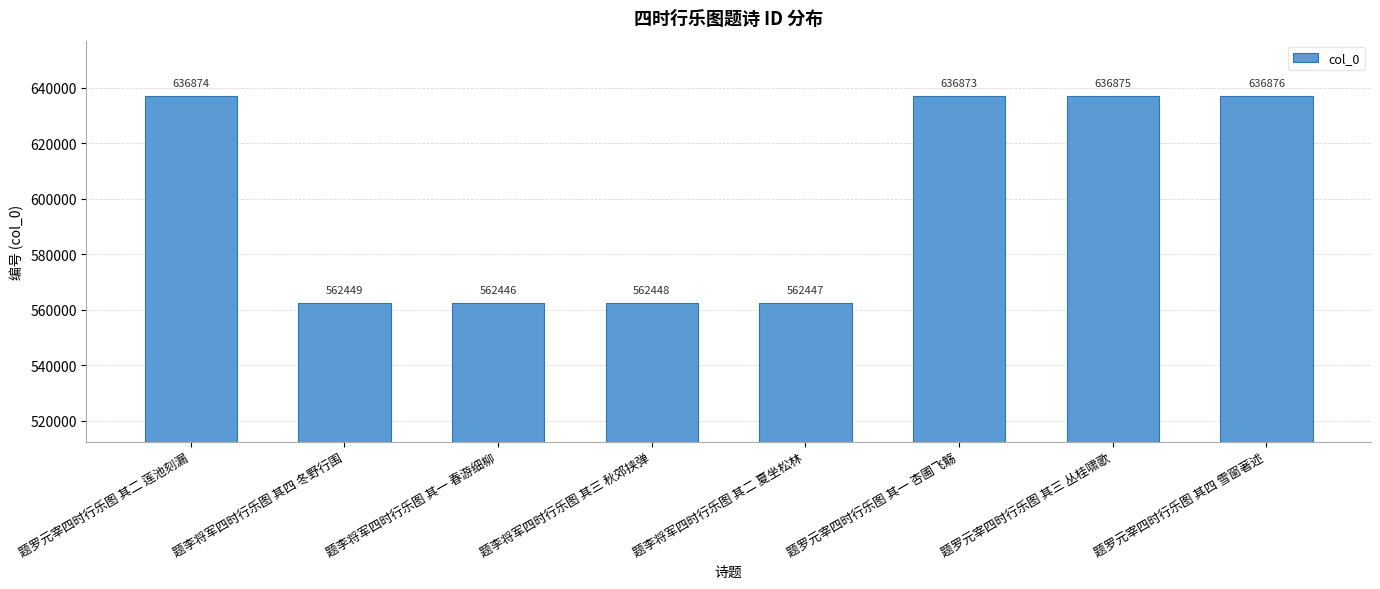

At which label does the data first exceed 636873?

题罗元宰四时行乐图 其二 莲池刻漏